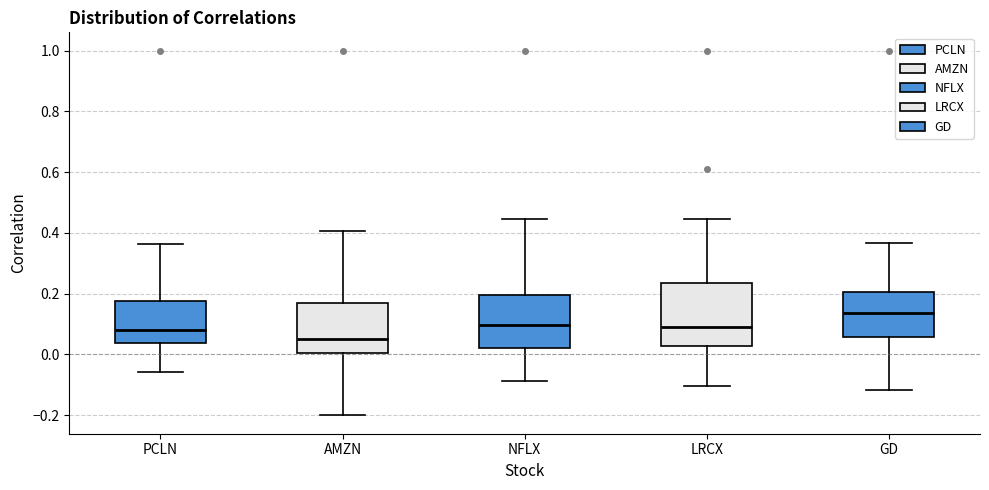

Where is the upper edge of the box for NFLX on the y-axis? The values are not printed on the chart, so give them approximately, as read against the axis.

0.20